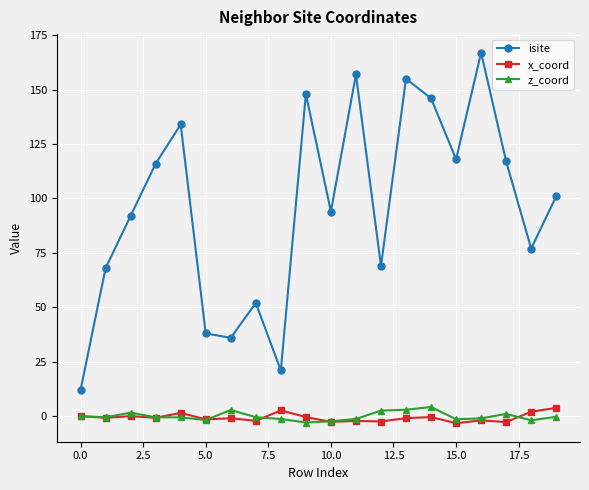

How many interior local valleys does the isite series have?

6